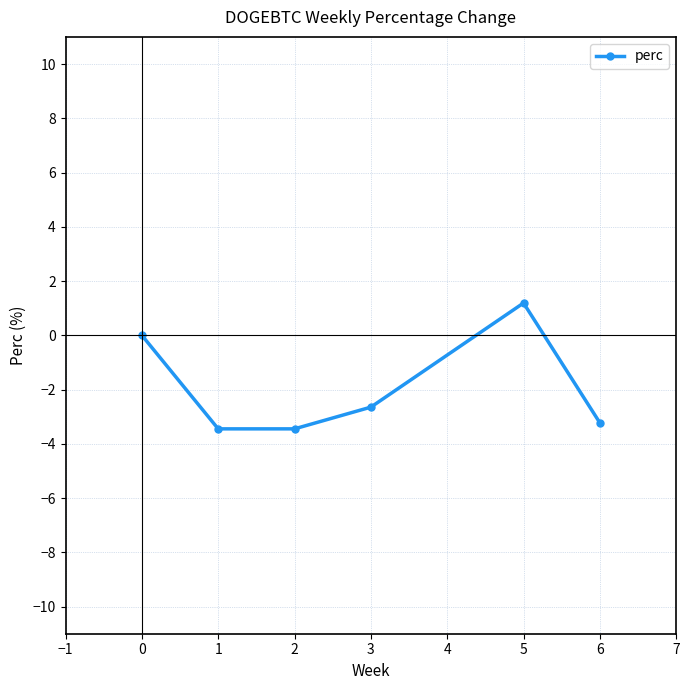

How many interior local peaks (higher than both neighbors) does the data have?

1